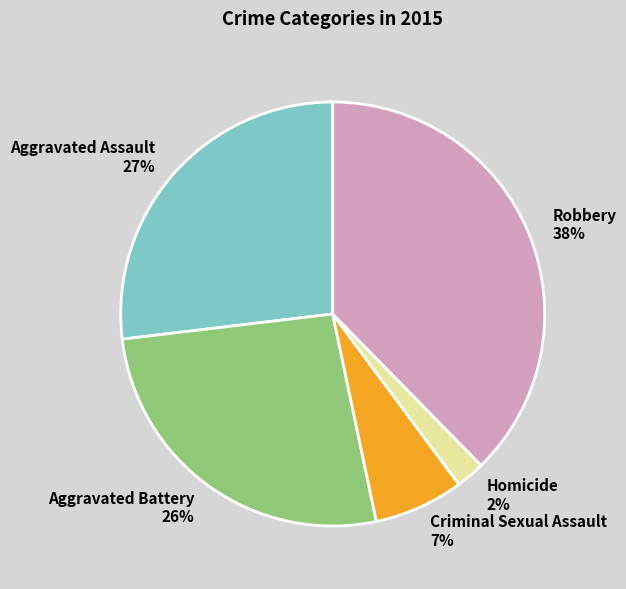

Is there a majority slice in this chart?

No